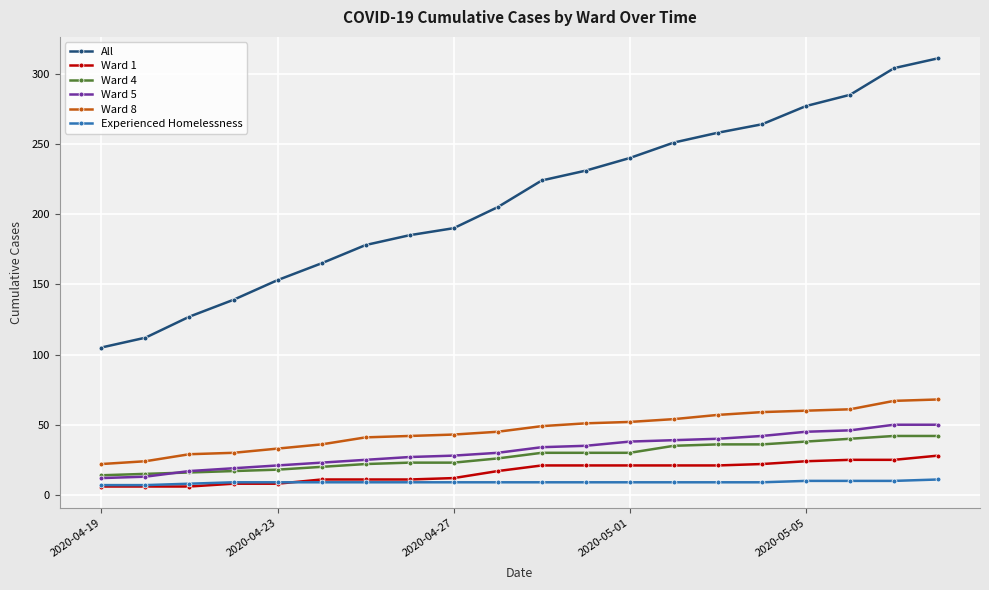

What is the difference between the maximum and second lowest values in the Experienced Homelessness series?

4